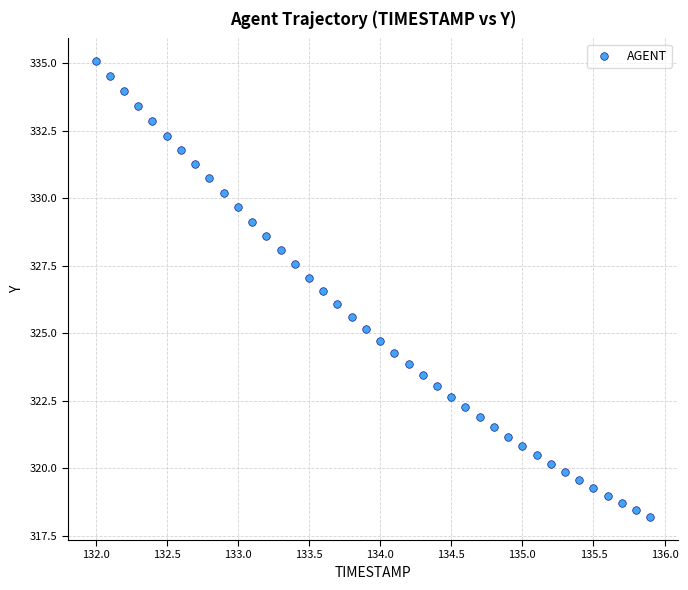

What is the range of Y values (max minus min)?

16.9